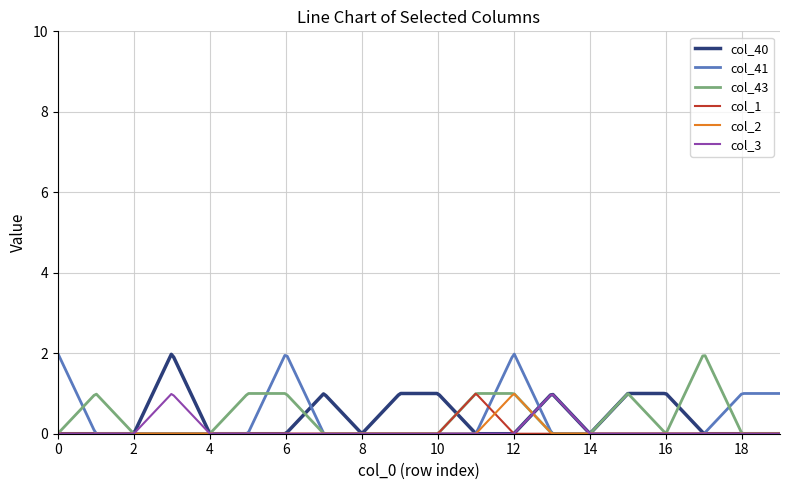

Rank the categories by col_2 value from highest to lowest.

12, 0, 1, 2, 3, 4, 5, 6, 7, 8, 9, 10, 11, 13, 14, 15, 16, 17, 18, 19